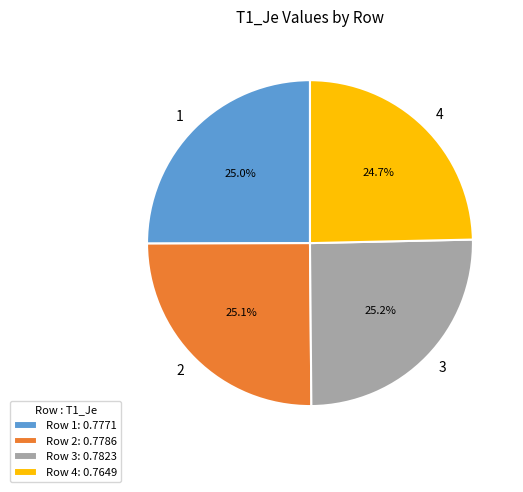

Is it true that 1 is 25% of the pie?

True